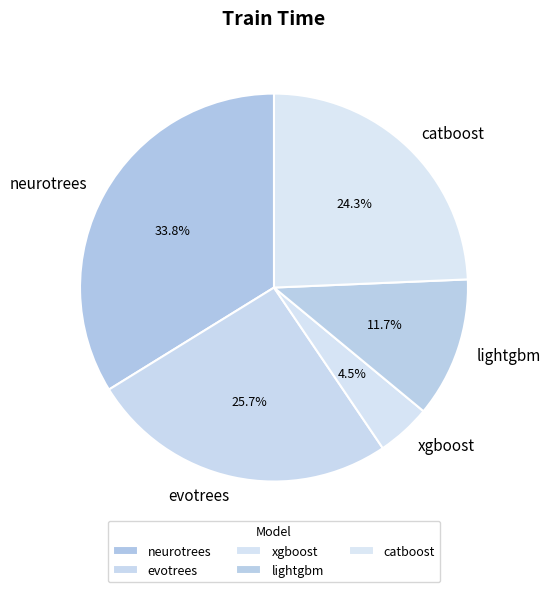

Do catboost and neurotrees together represent more than half of the pie?

Yes